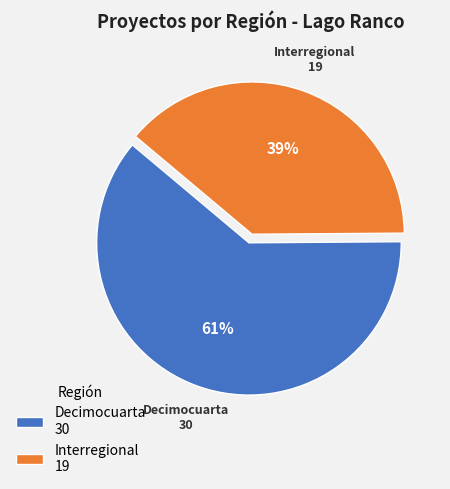

What percentage is the Interregional slice, to the nearest percent?

39%